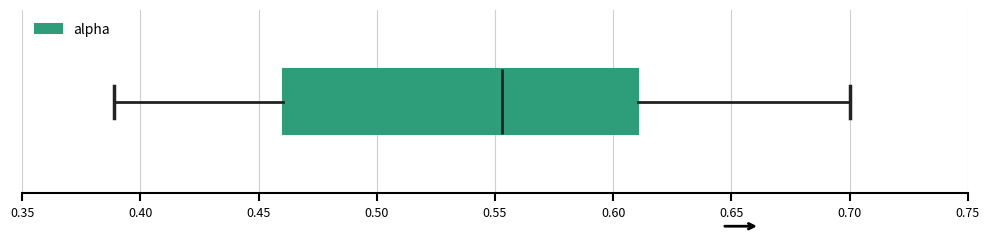

Transcribe this box plot: give where the median line is, the range the box spans, and where the two whiskers end, as read against the x-axis. The values are not printed on the chart, so give them approximately, as read against the axis.

median 0.555, box 0.460 to 0.610, whiskers 0.390 to 0.700